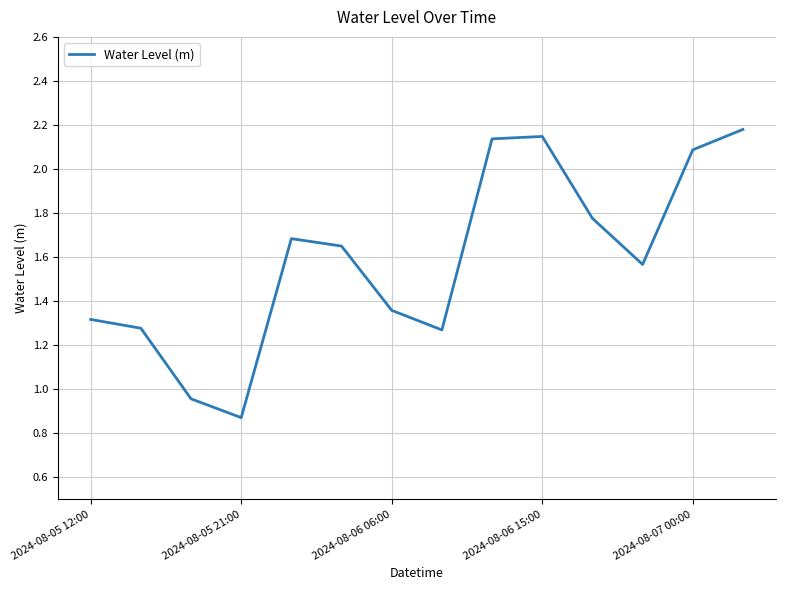

What is the greatest value displayed?

2.2